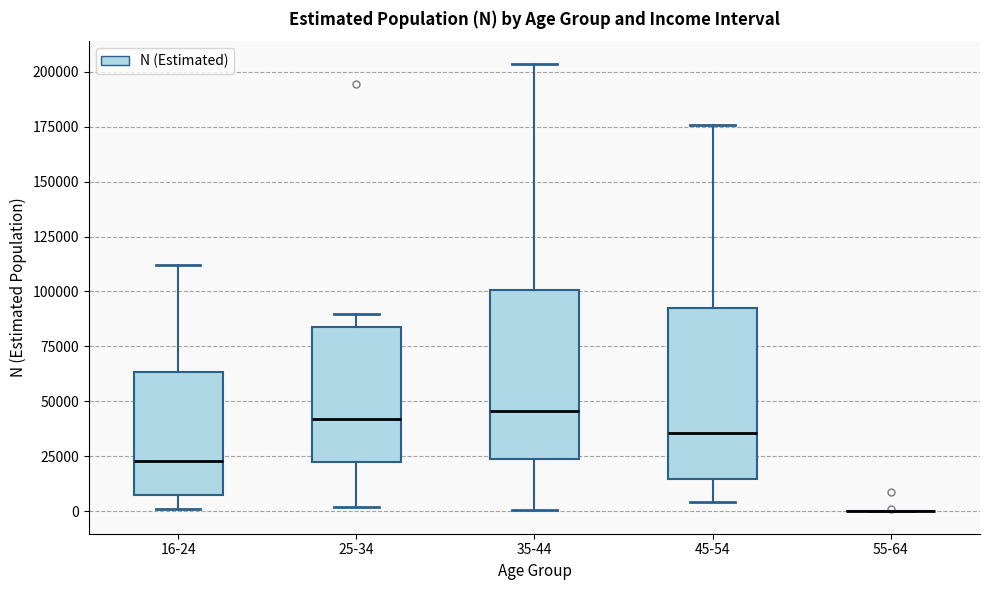

Reading left to right, transcribe this box plot: for each box, give where its median line is, the range the box spans, and where its two whiskers end, as read against the y-axis. The values are not printed on the chart, so give them approximately, as read against the axis.

16-24: median 25000, box 5000 to 65000, whiskers 0 to 110000
25-34: median 40000, box 25000 to 85000, whiskers 0 to 90000
35-44: median 45000, box 25000 to 100000, whiskers 0 to 205000
45-54: median 35000, box 15000 to 95000, whiskers 5000 to 175000
55-64: box collapsed to a line at 0, whiskers 0 to 0